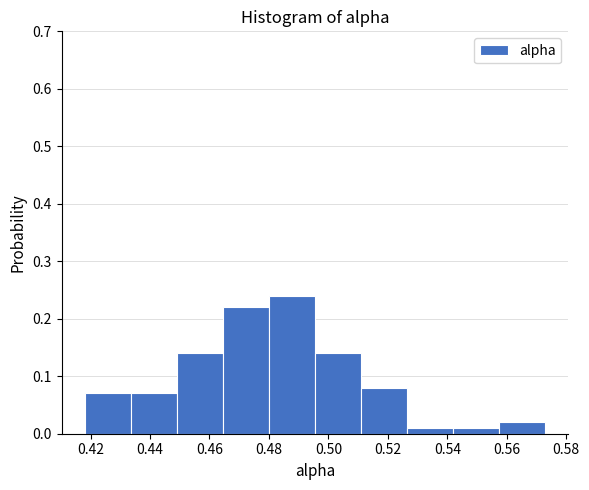

Which range on the x-axis has the tallest bar?

0.480 to 0.496